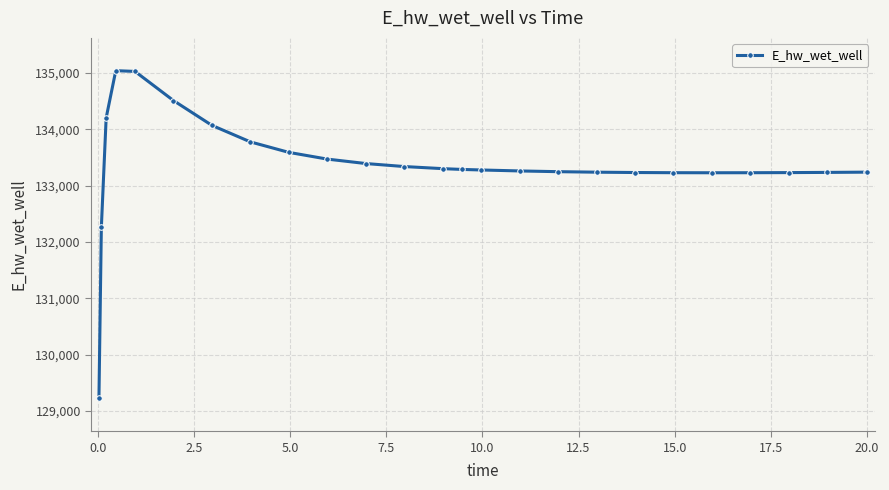

What is the greatest value displayed?

135041.4